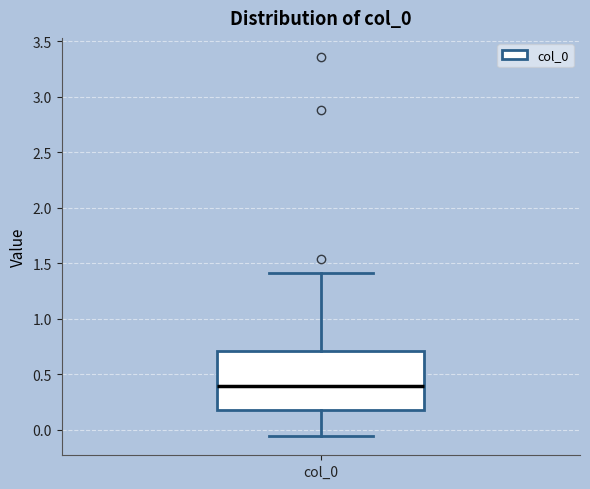

Read this box plot against the y-axis: the position of the median line, the range covered by the box, and the ends of both whiskers. The values are not printed on the chart, so give them approximately, as read against the axis.

median 0.40, box 0.20 to 0.70, whiskers -0.05 to 1.40